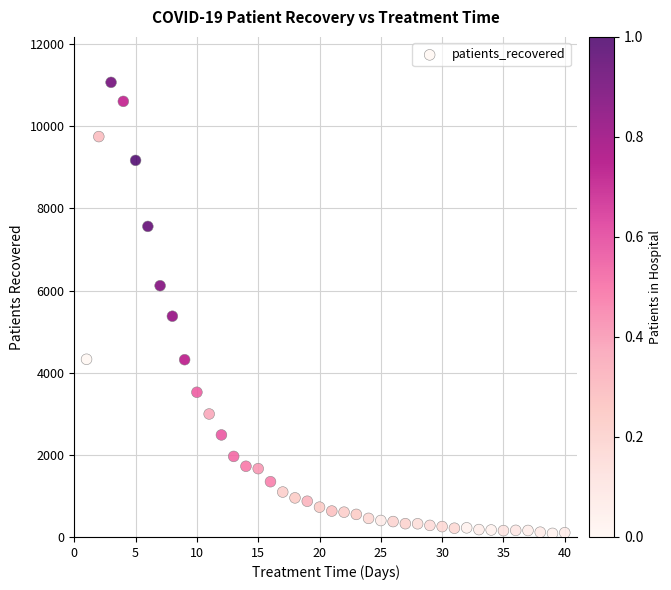

What is the range of X values (max minus min)?

39